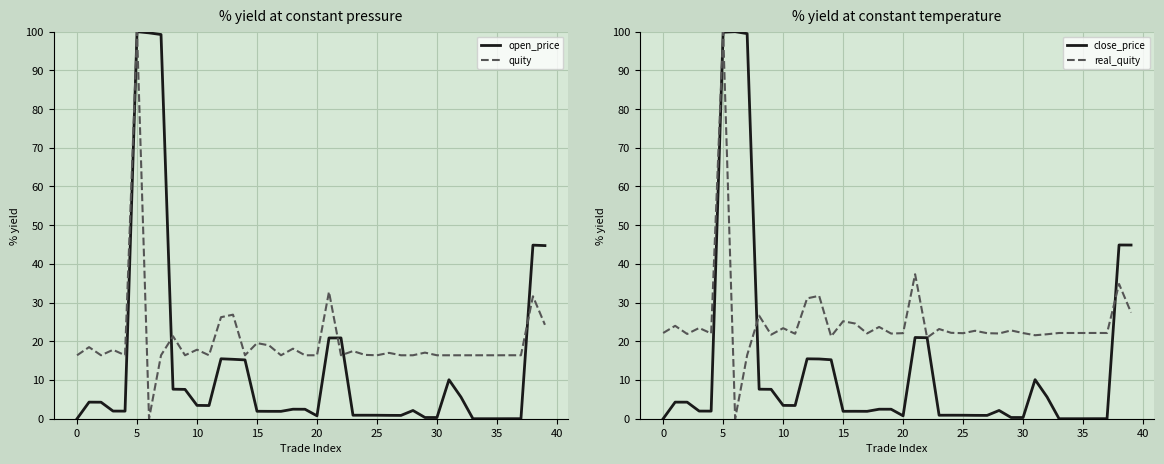

At which label is close_price closest to 50?

38